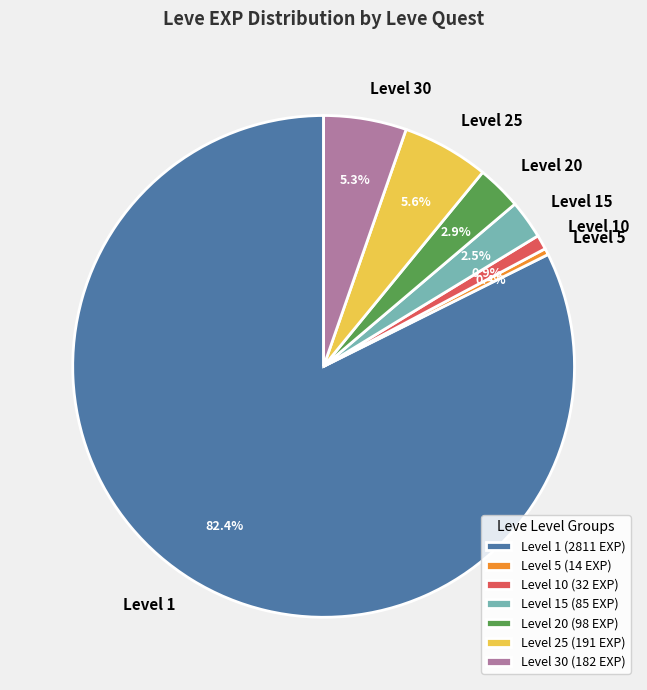

Combined, what portion of the pie is Level 20 and Level 30?

8.2%